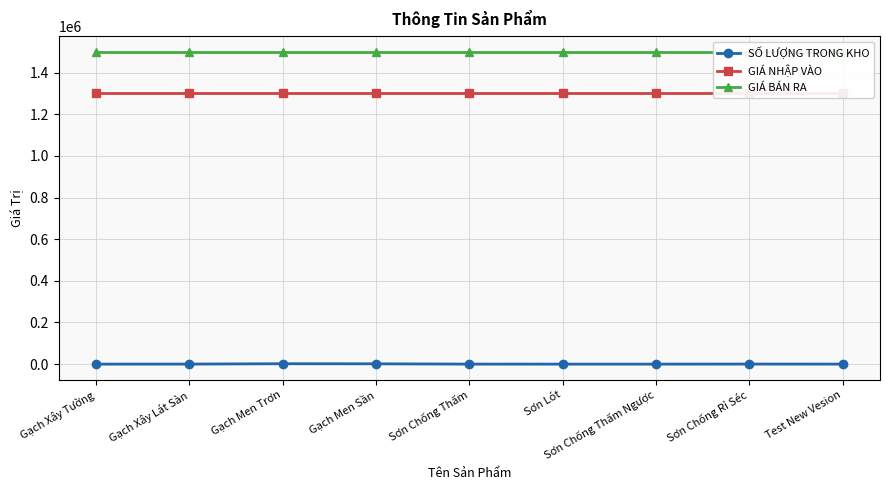

Which has a higher value, Gạch Xây Lát Sàn or Gạch Men Trơn?

Gạch Men Trơn